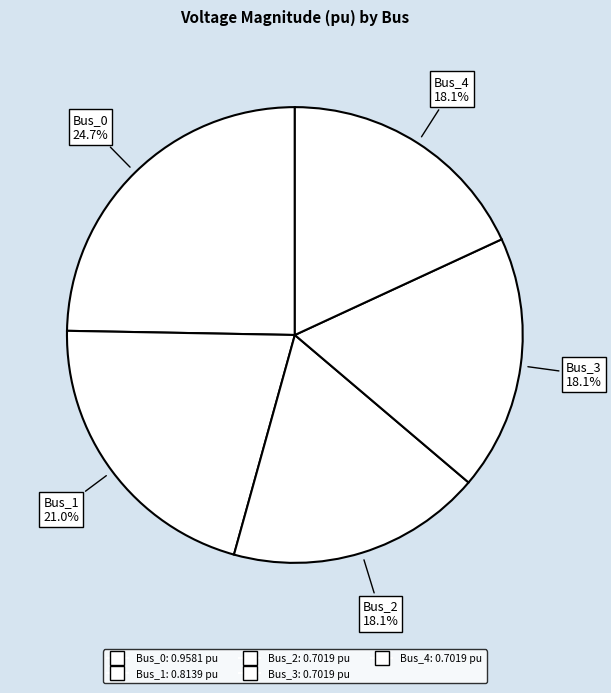

Is it true that Bus_4 is 8% of the pie?

False